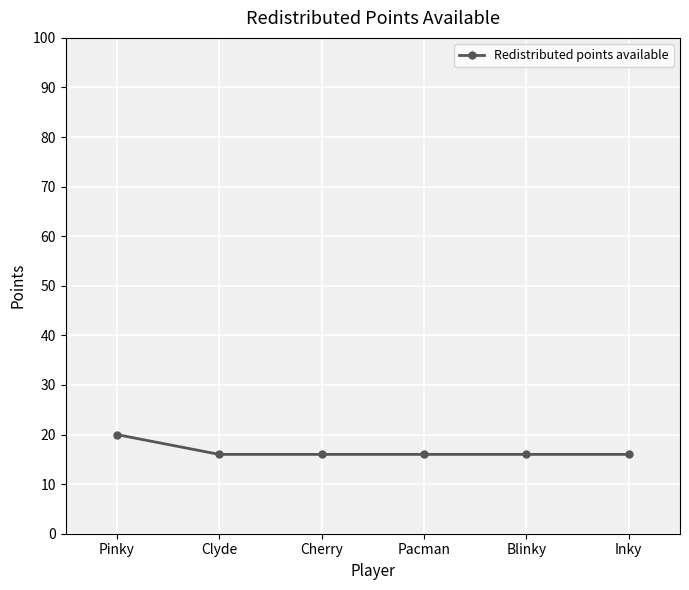

True or false: the data shows 16 at Cherry.

True